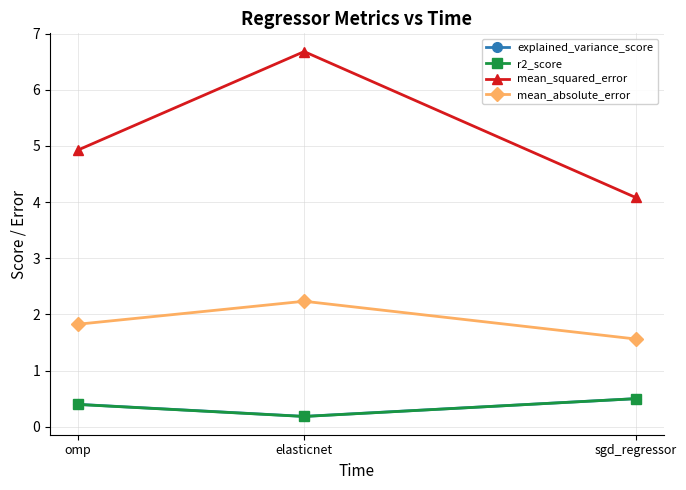

Which has a higher value, elasticnet or omp?

omp